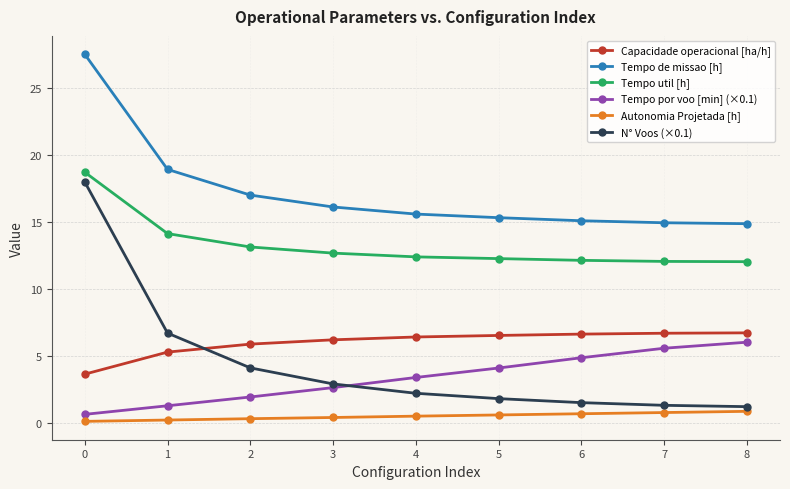

List the series in order of their peak value, highest first.

Tempo de missao [h], Tempo util [h], N° Voos (×0.1), Capacidade operacional [ha/h], Tempo por voo [min] (×0.1), Autonomia Projetada [h]